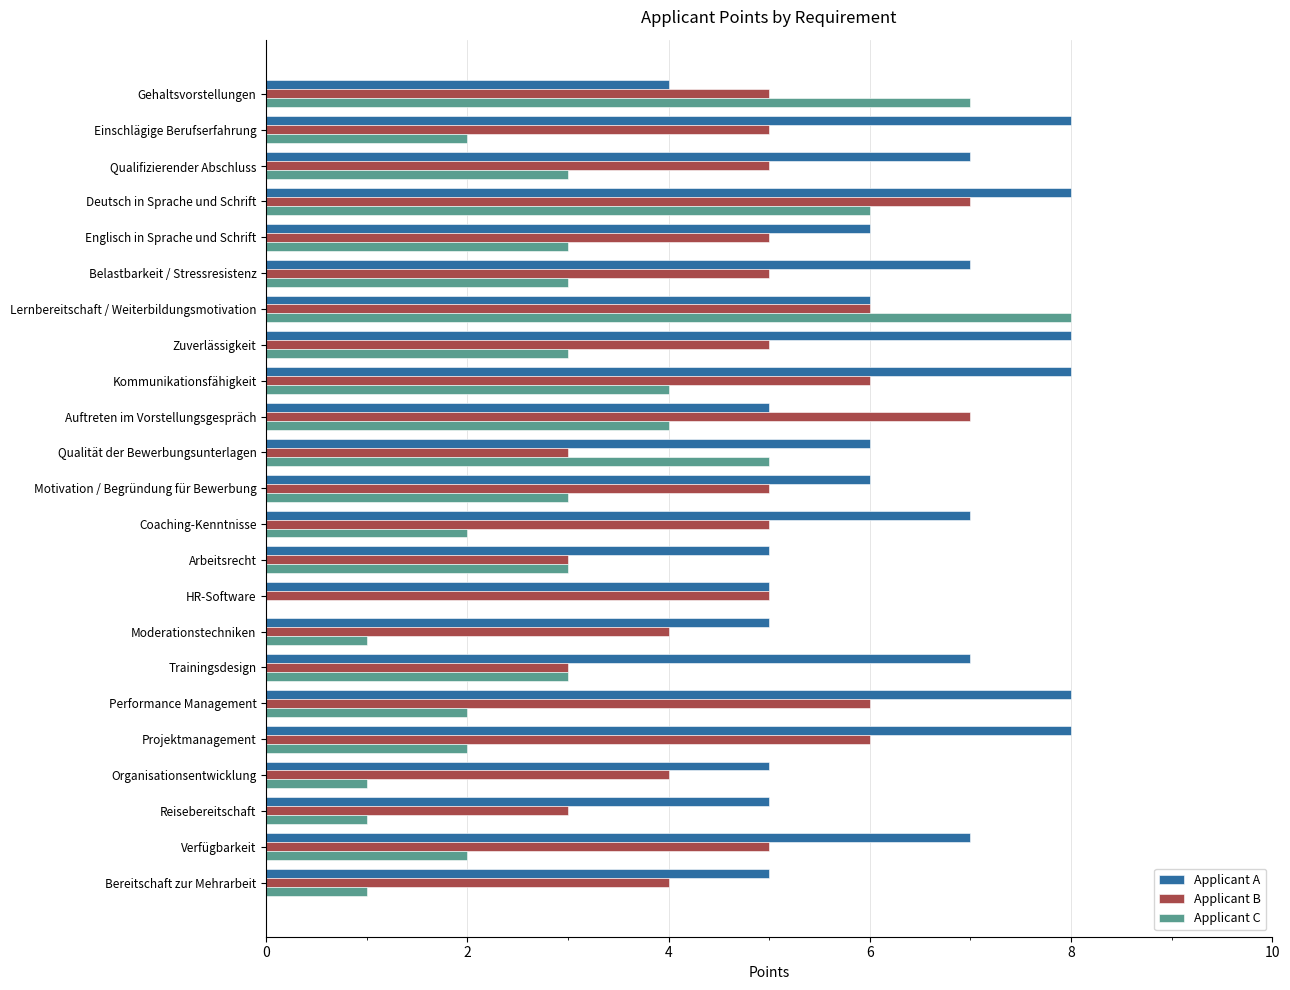

Which series changed the most between Einschlägige Berufserfahrung and Deutsch in Sprache und Schrift?

Applicant C